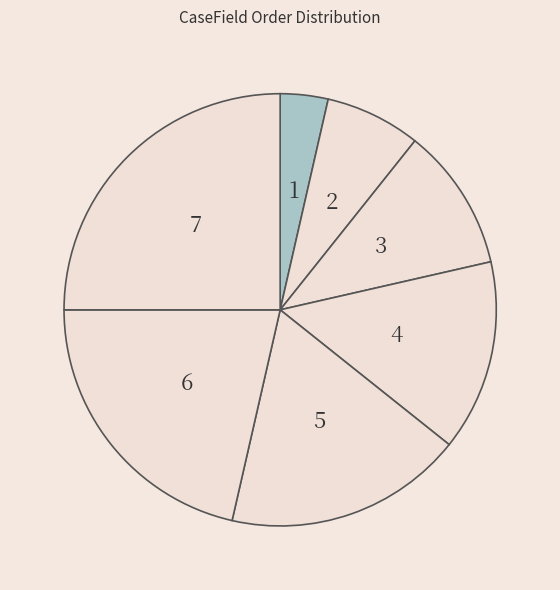

How many slices are in this pie chart?

7